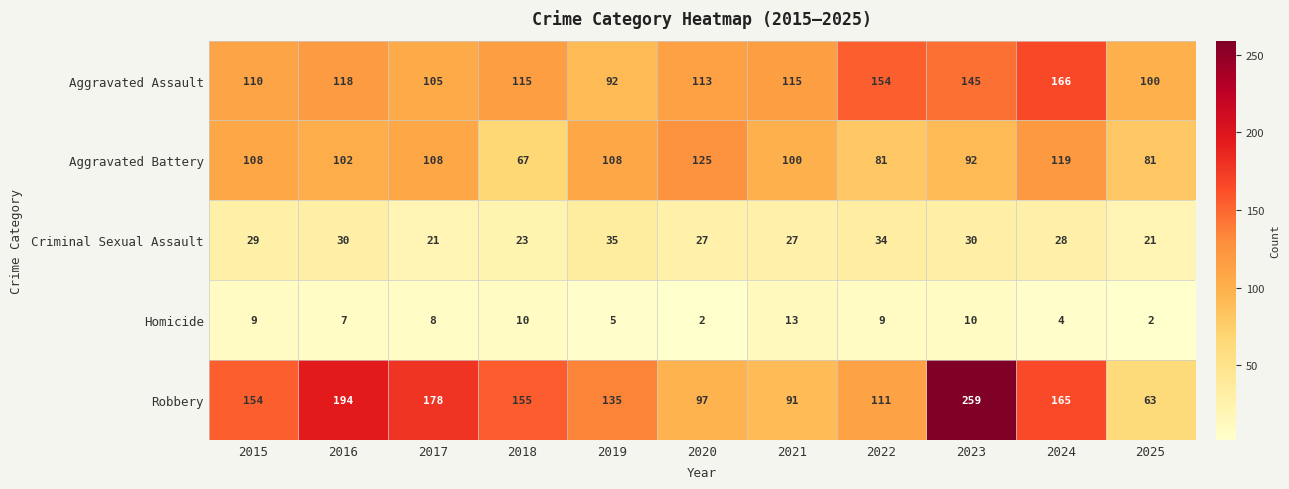

What is the maximum value shown in the chart?

259